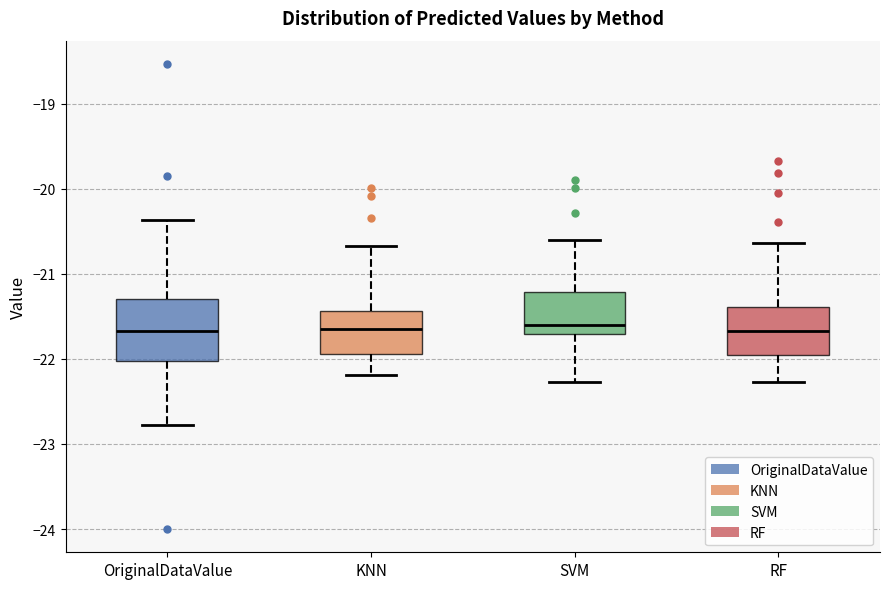

Where does the median line of the box for RF sit on the y-axis? The values are not printed on the chart, so give them approximately, as read against the axis.

-21.7